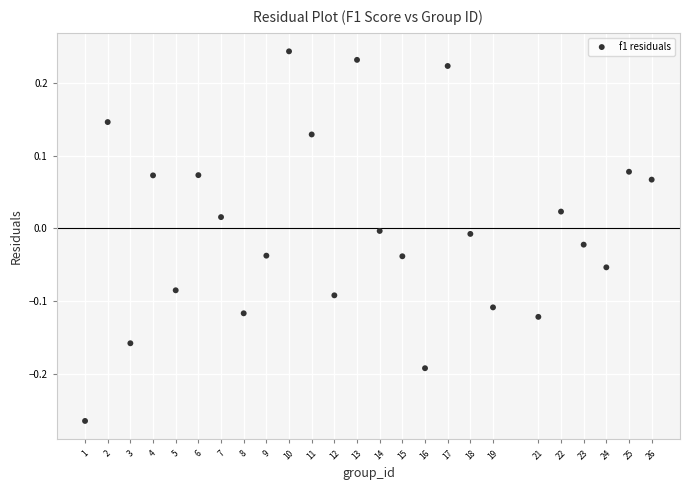

What is the range of Y values (max minus min)?

0.5